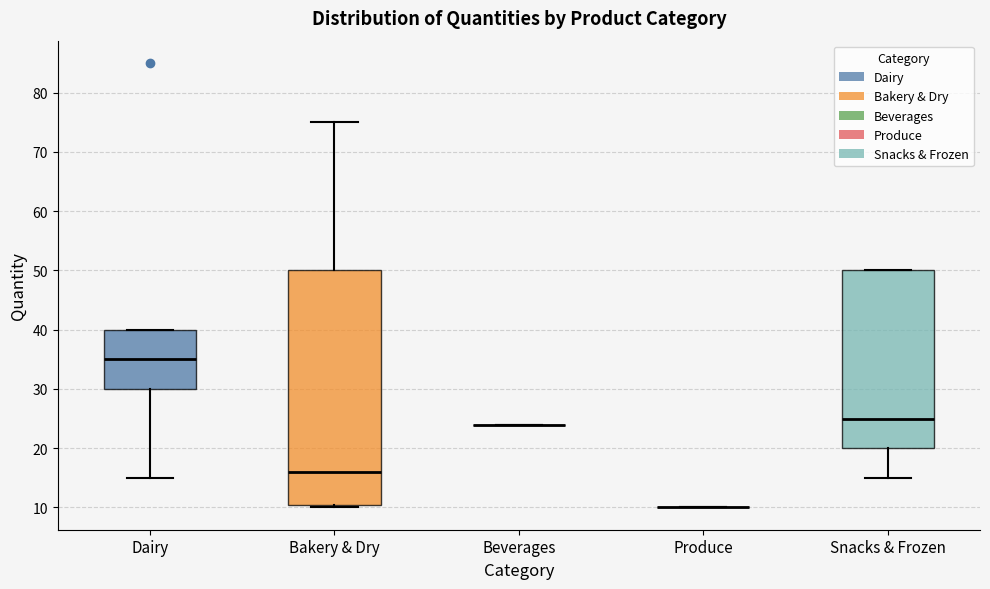

Reading left to right, transcribe this box plot: for each box, give where its median line is, the range the box spans, and where its two whiskers end, as read against the y-axis. The values are not printed on the chart, so give them approximately, as read against the axis.

Dairy: median 35, box 30 to 40, whiskers 15 to 40
Bakery & Dry: median 16, box 11 to 50, whiskers 10 to 75
Beverages: box collapsed to a line at 24, whiskers 24 to 24
Produce: box collapsed to a line at 10, whiskers 10 to 10
Snacks & Frozen: median 25, box 20 to 50, whiskers 15 to 50